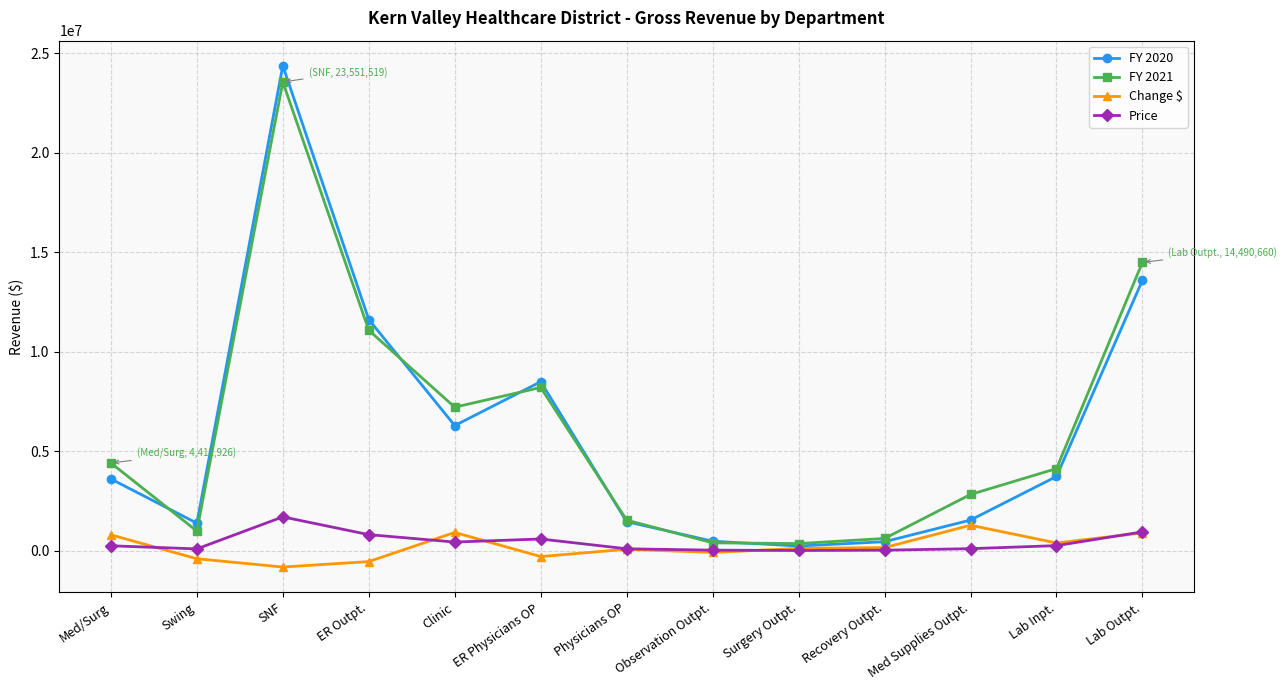

What is the sum of all Price values?

5409982.5